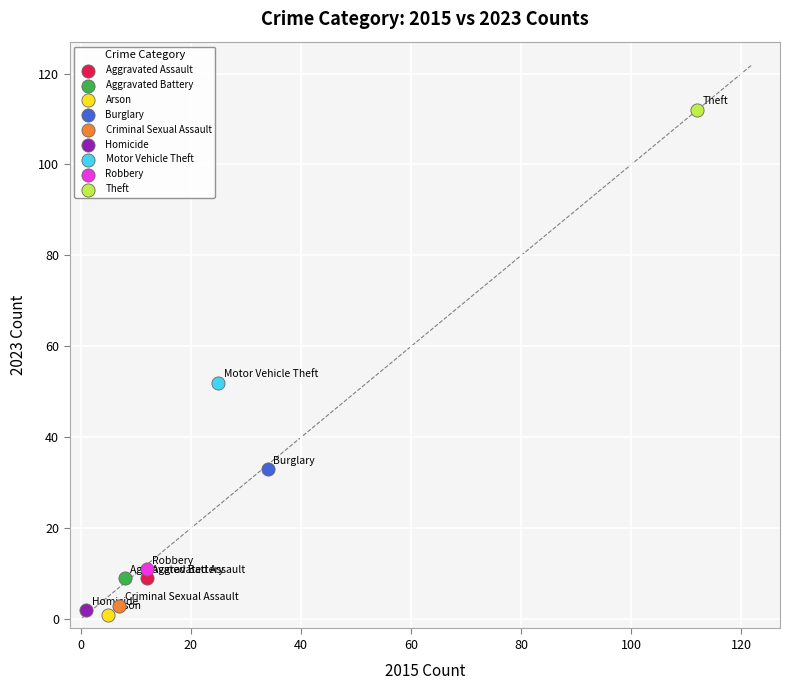

What are all the series names shown in the legend?

Aggravated Assault, Aggravated Battery, Arson, Burglary, Criminal Sexual Assault, Homicide, Motor Vehicle Theft, Robbery, Theft